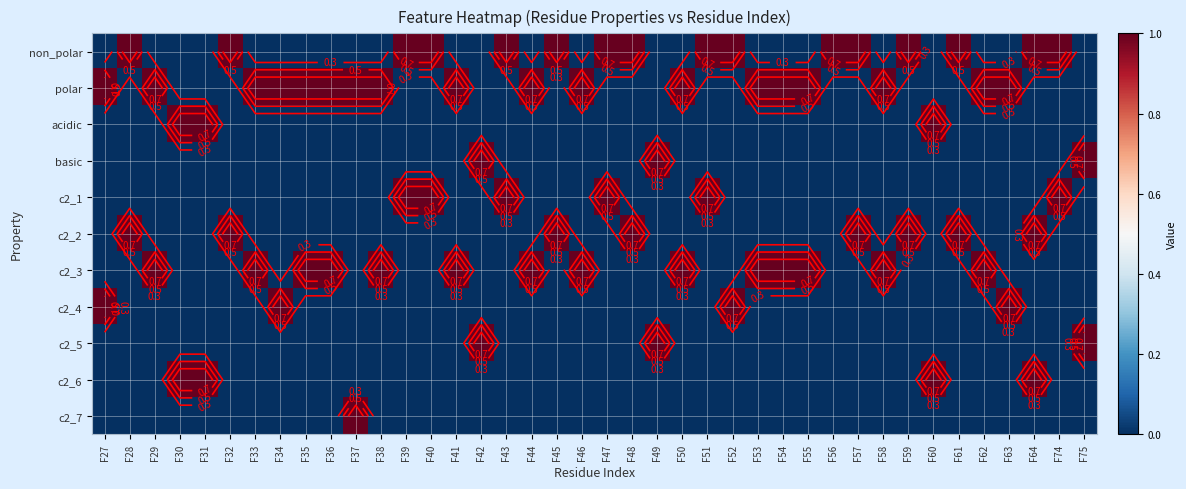

Count the acidic values in the range 0 to 1.

40